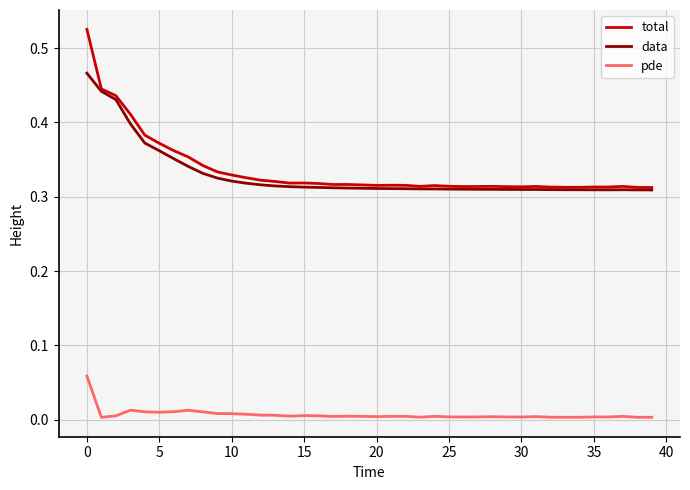

Count the total values in the range 0 to 1.

40